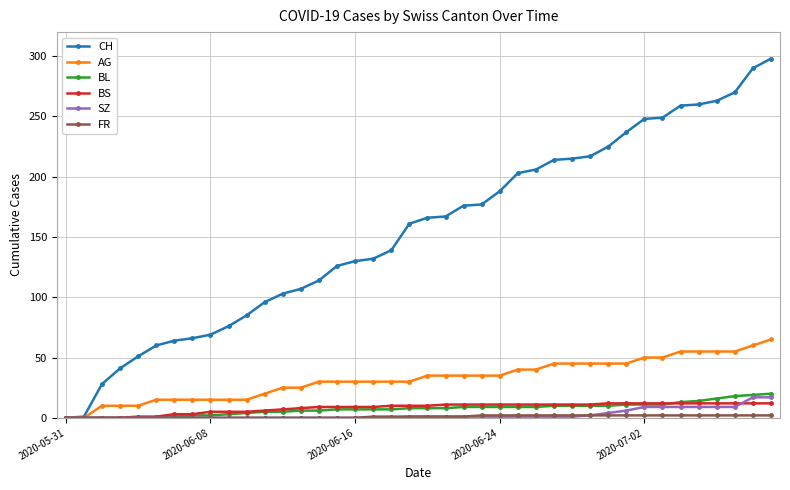

What is the difference between the maximum and minimum values in the CH series?

298